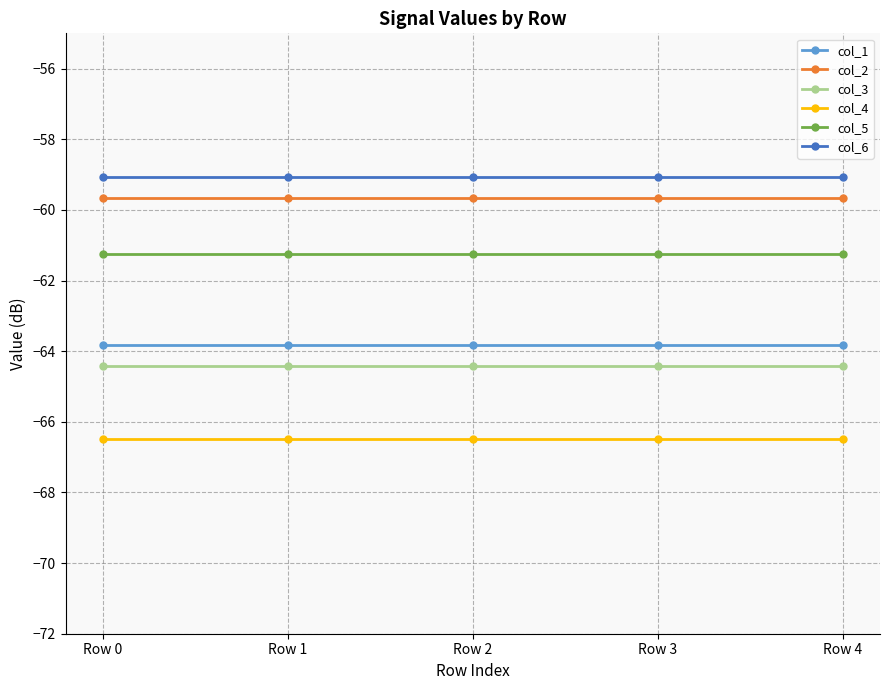

The col_4 series shows -16.8 at Row 3. True or false?

False